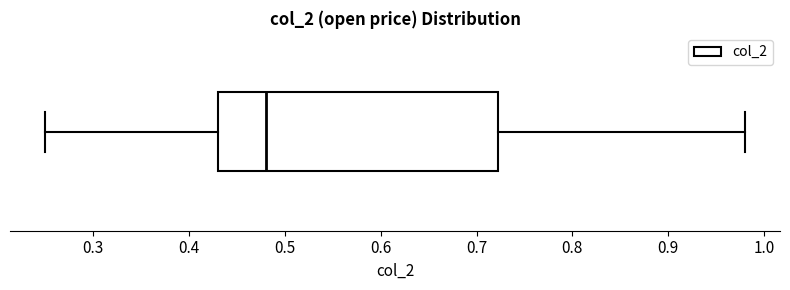

Transcribe this box plot: give where the median line is, the range the box spans, and where the two whiskers end, as read against the x-axis. The values are not printed on the chart, so give them approximately, as read against the axis.

median 0.48, box 0.43 to 0.72, whiskers 0.25 to 0.98